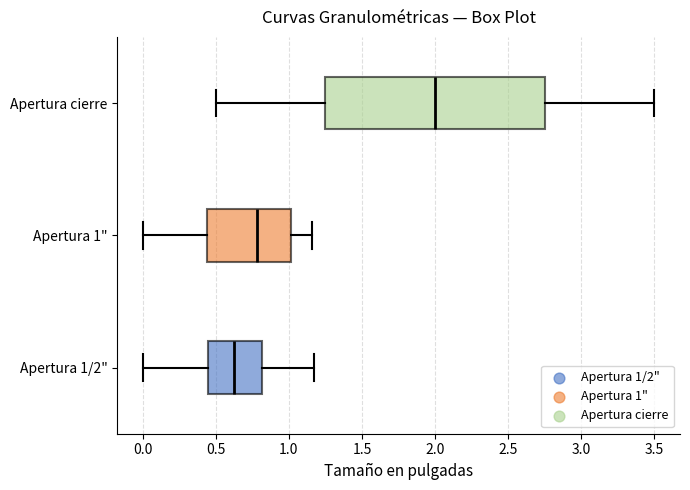

Reading bottom to top, read every box against the x-axis: the position of its median line, the range the box covers, and the ends of its whiskers. The values are not printed on the chart, so give them approximately, as read against the axis.

Apertura 1/2": median 0.65, box 0.45 to 0.80, whiskers 0.00 to 1.20
Apertura 1": median 0.80, box 0.45 to 1.00, whiskers 0.00 to 1.15
Apertura cierre: median 2.00, box 1.25 to 2.75, whiskers 0.50 to 3.50